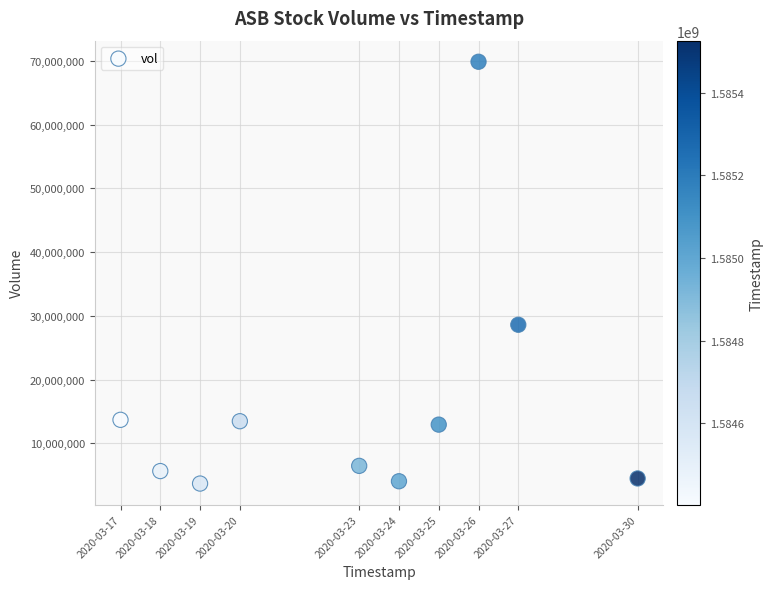

What is the average X value?

1584912960